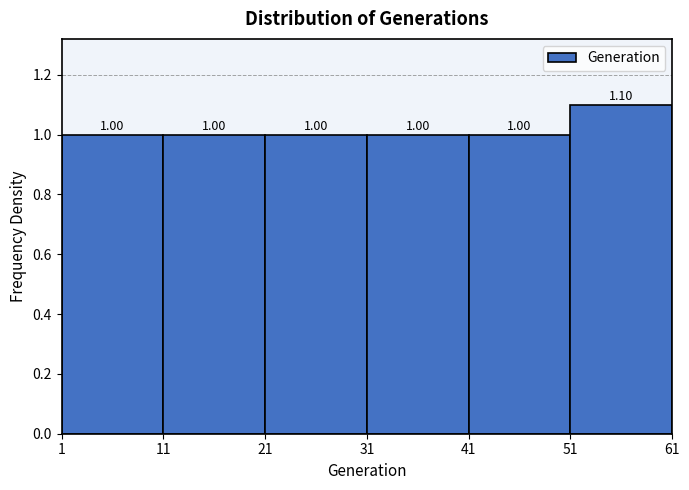

Reading left to right, list every bar in this chart as the range it spans on the x-axis followed by its height.

1 to 11: 1.00
11 to 21: 1.00
21 to 31: 1.00
31 to 41: 1.00
41 to 51: 1.00
51 to 61: 1.10